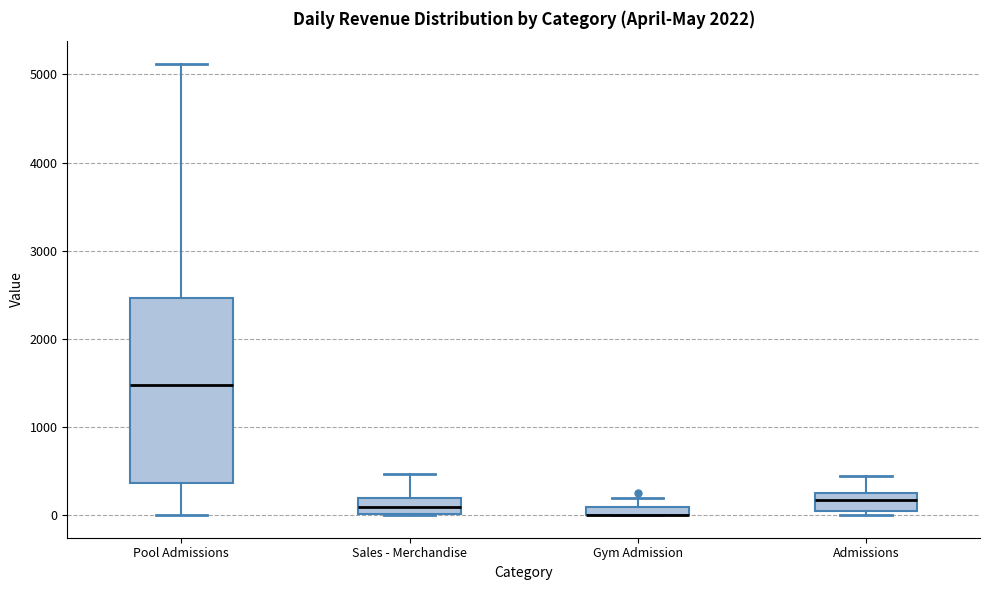

Where does the upper whisker of the box for Admissions end on the y-axis? The values are not printed on the chart, so give them approximately, as read against the axis.

400